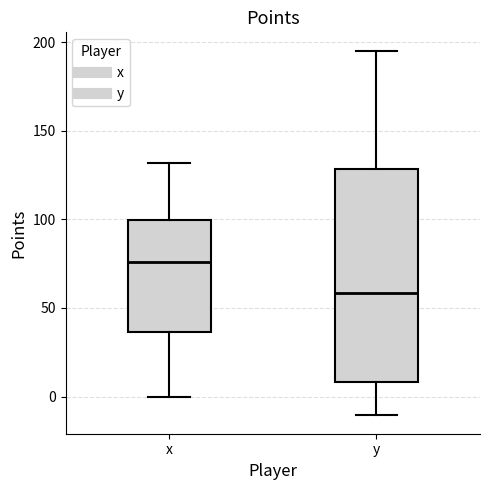

Reading left to right, transcribe this box plot: for each box, give where its median line is, the range the box spans, and where its two whiskers end, as read against the y-axis. The values are not printed on the chart, so give them approximately, as read against the axis.

x: median 75, box 35 to 100, whiskers 0 to 130
y: median 60, box 10 to 130, whiskers -10 to 195